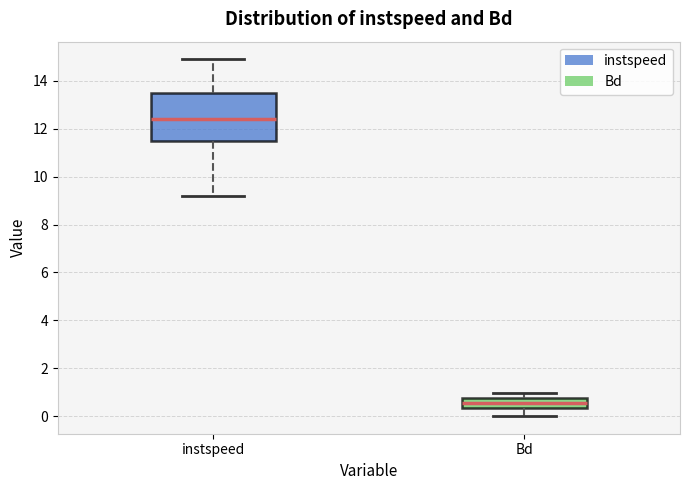

Which box has the lowest median line?

Bd